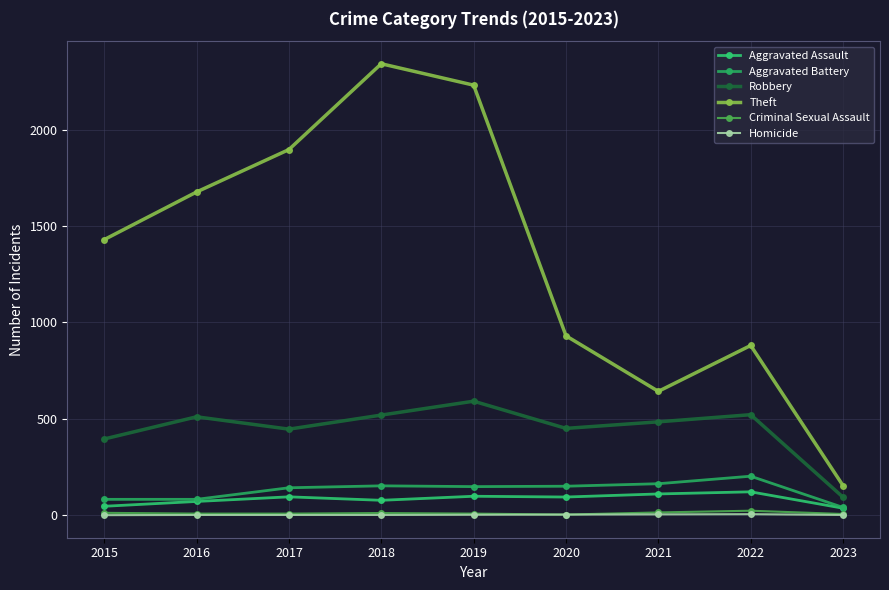

What is the total value across all series at 2023?

329